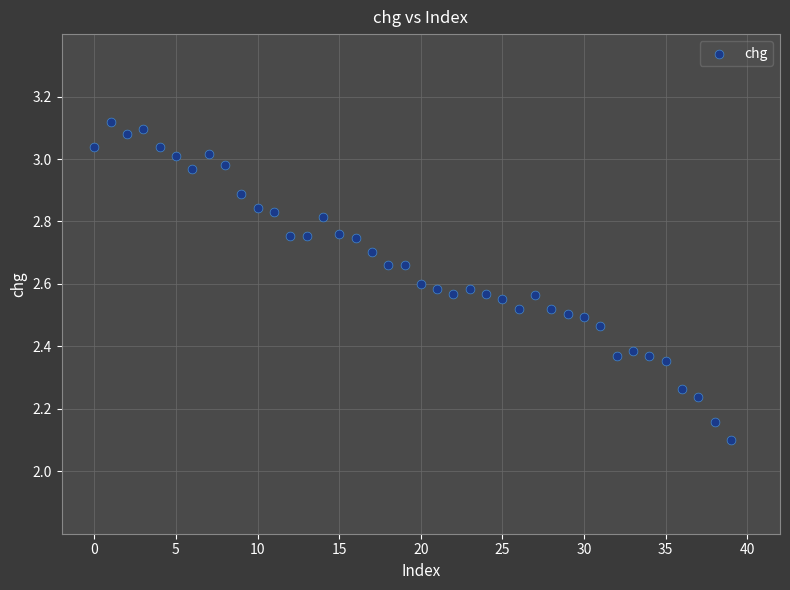

What Y value in the scatter plot is closest to 2?

2.1